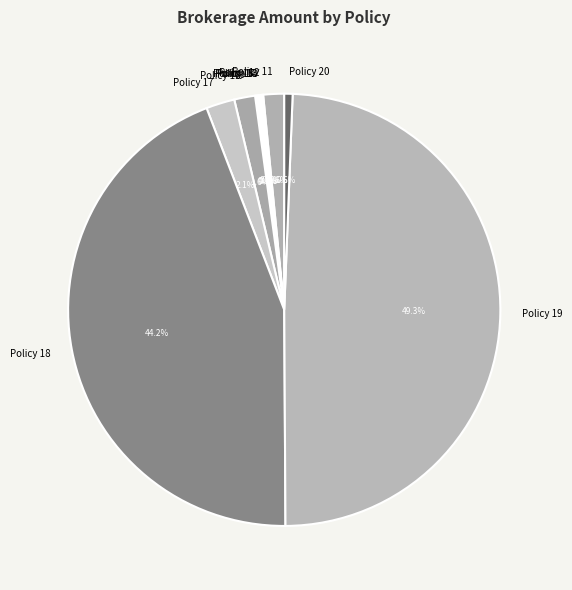

What percentage is NOT represented by Policy 17?

97.9%